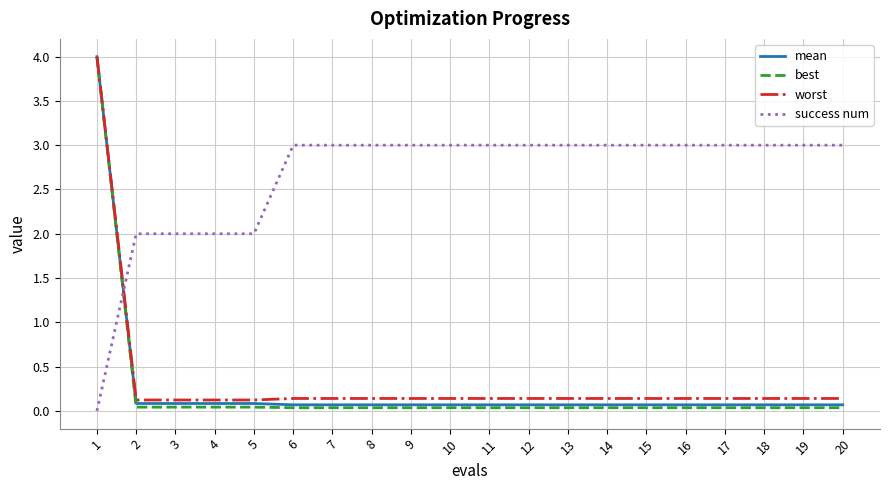

Which series has the largest range (max minus min)?

best